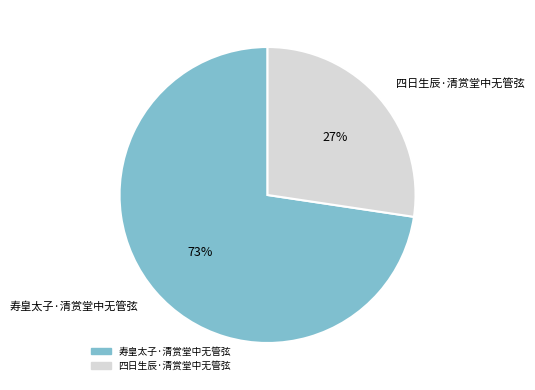

Which category has the biggest portion of the pie?

寿皇太子·清赏堂中无管弦